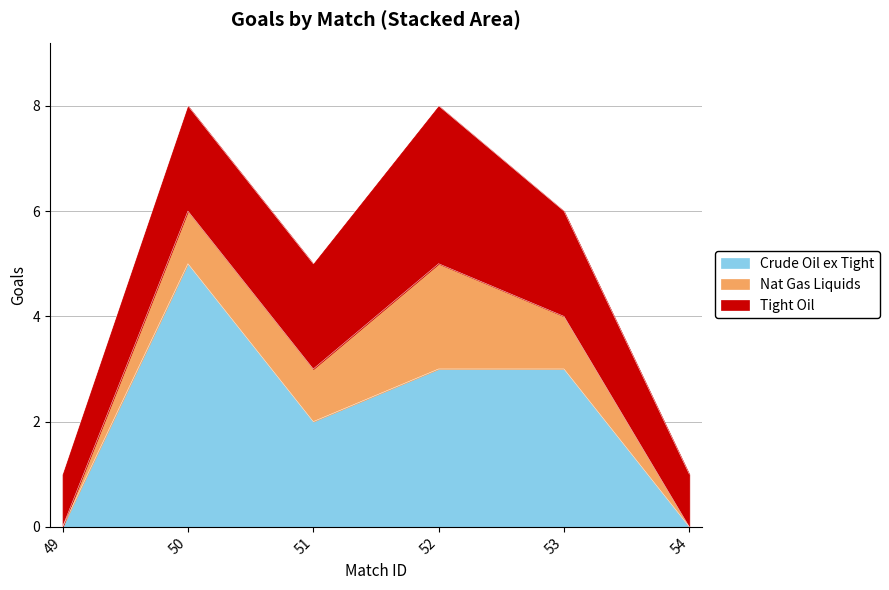

Rank the categories by Nat Gas Liquids value from highest to lowest.

52, 50, 51, 53, 49, 54